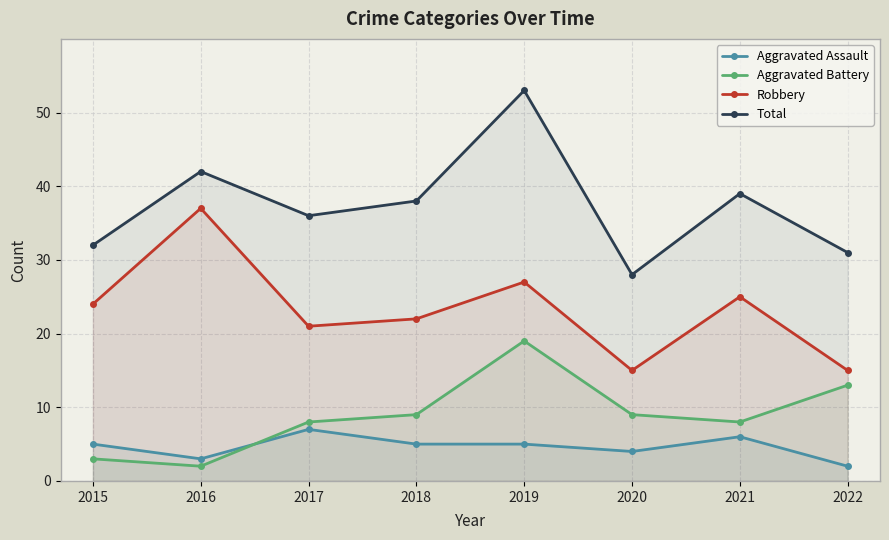

What is the total value across all series at 2021?

78